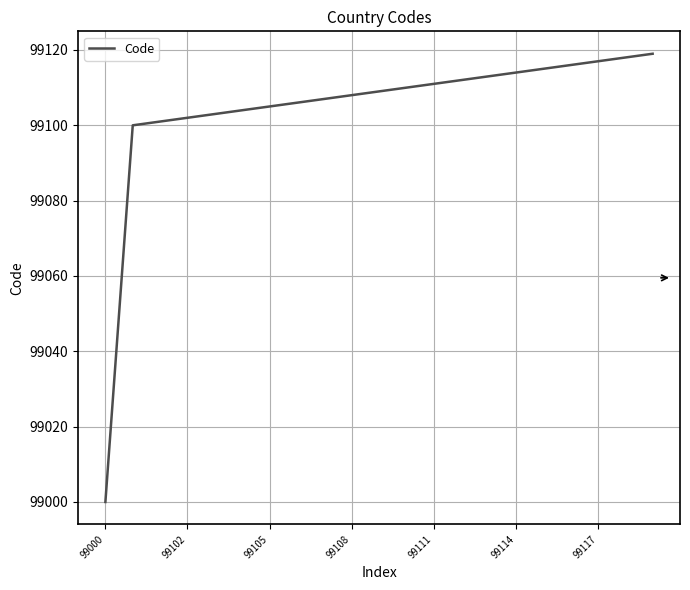

What is the difference between the maximum and minimum values?

119